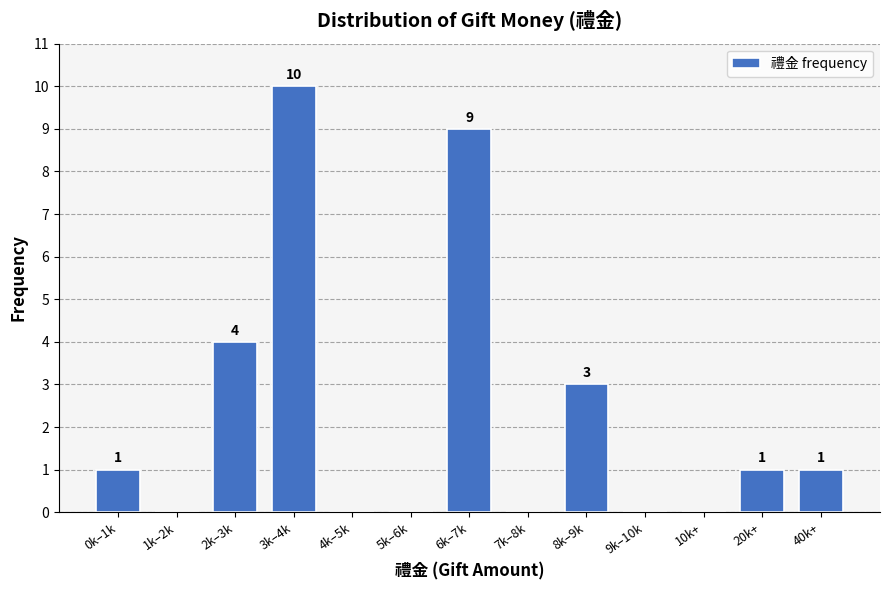

Reading left to right, list all the values displayed in this chart.

0k–1k=1	1k–2k=0	2k–3k=4	3k–4k=10	4k–5k=0	5k–6k=0	6k–7k=9	7k–8k=0	8k–9k=3	9k–10k=0	10k+=0	20k+=1	40k+=1